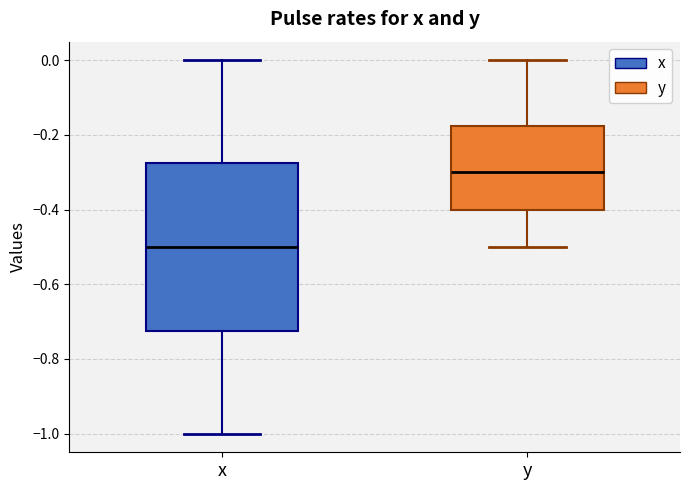

Reading left to right, read every box against the y-axis: the position of its median line, the range the box covers, and the ends of its whiskers. The values are not printed on the chart, so give them approximately, as read against the axis.

x: median -0.50, box -0.72 to -0.28, whiskers -1.00 to 0.00
y: median -0.30, box -0.40 to -0.18, whiskers -0.50 to 0.00